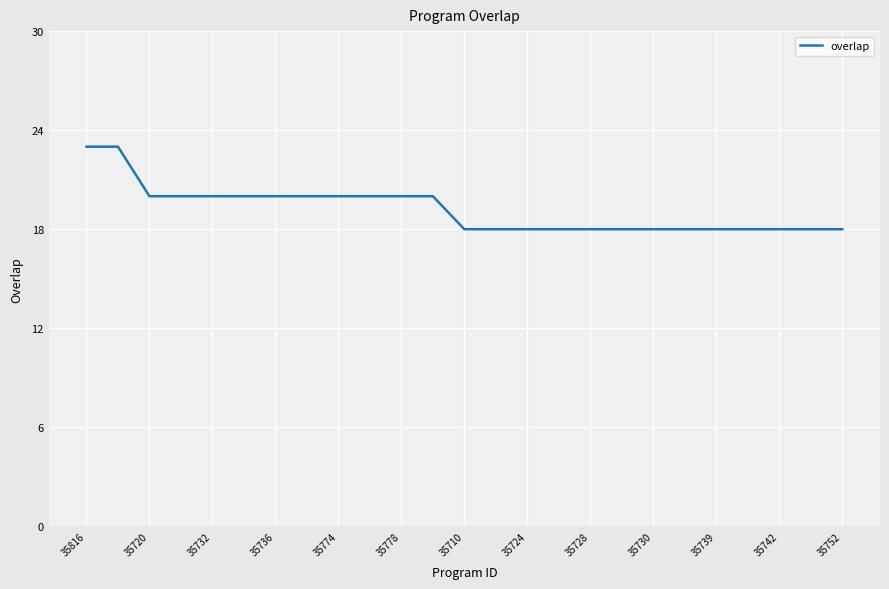

What is the difference between the maximum and minimum values?

5